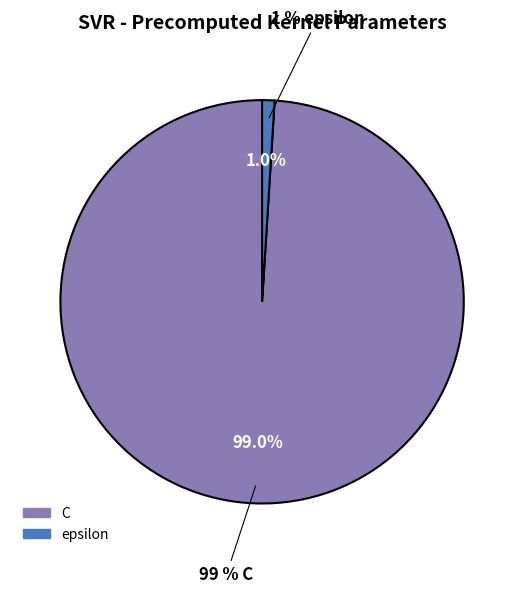

True or false: epsilon accounts for 1% of the total.

True